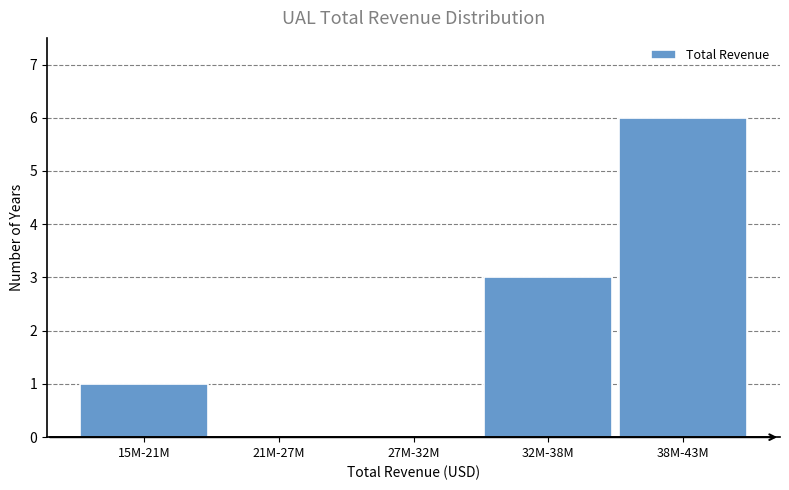

Reading left to right, what are all the values shown in this chart?

15M-21M=1	21M-27M=0	27M-32M=0	32M-38M=3	38M-43M=6